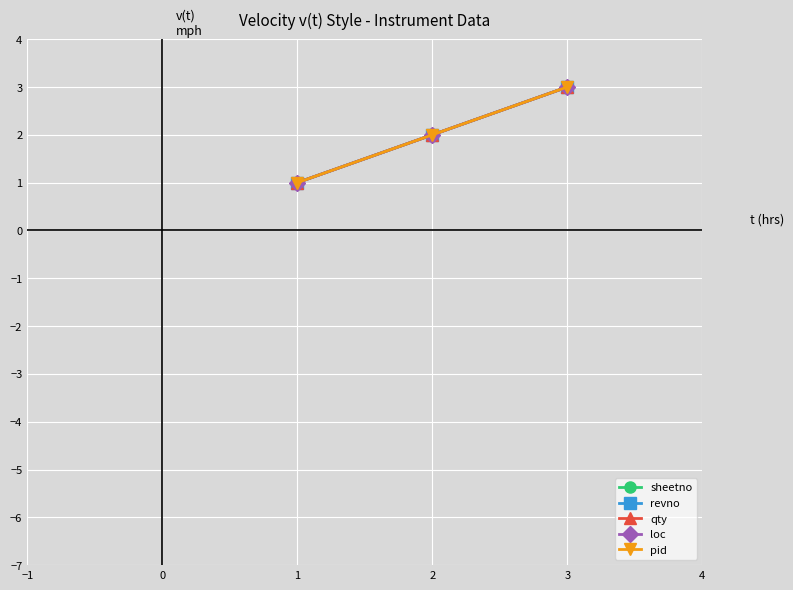

Is this an area chart (filled region under the line)?

No